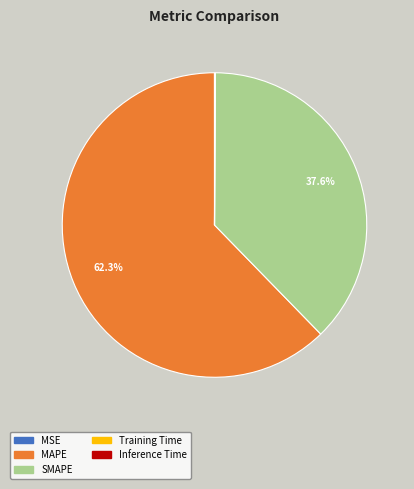

Is MAPE the majority of the pie?

Yes